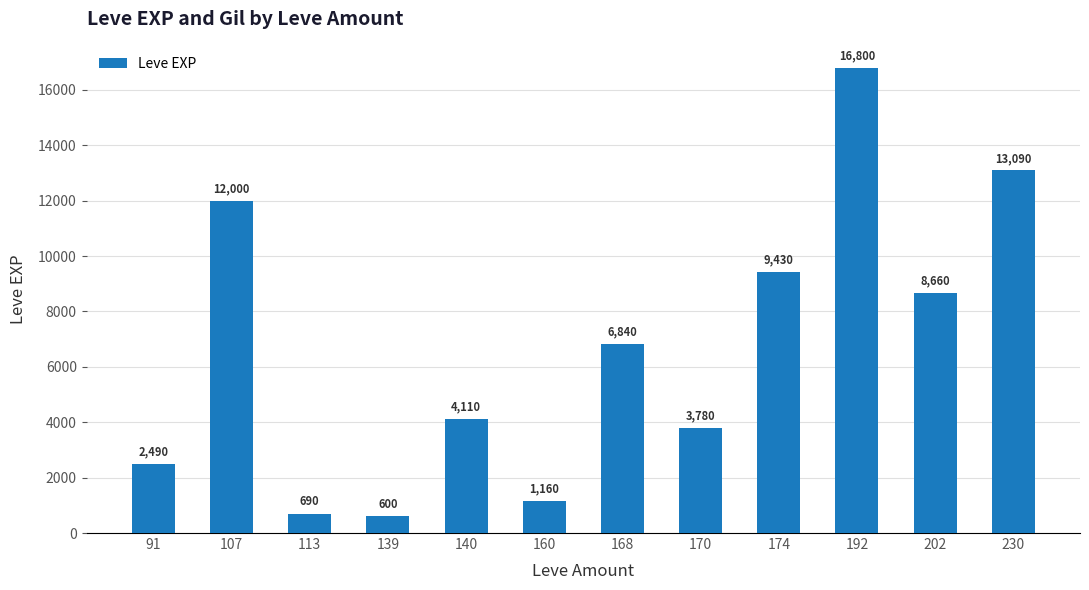

The chart shows a value of 3780 at 170. True or false?

True